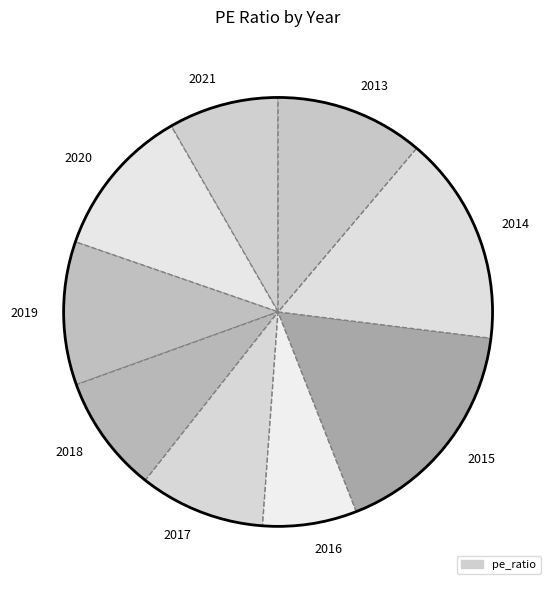

Does 2020 account for over 50% of the chart?

No